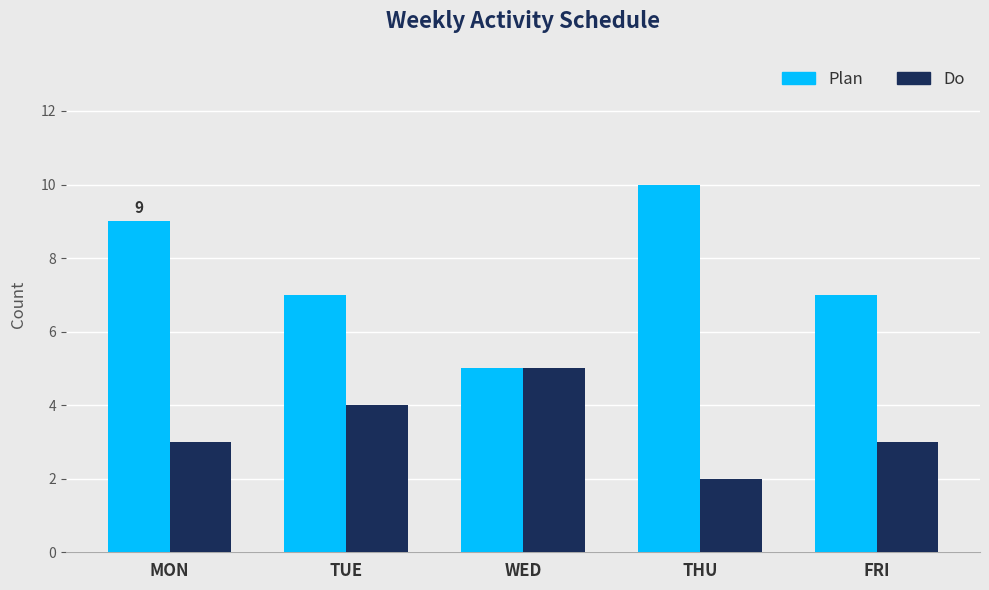

How many bars are there in each group?

2